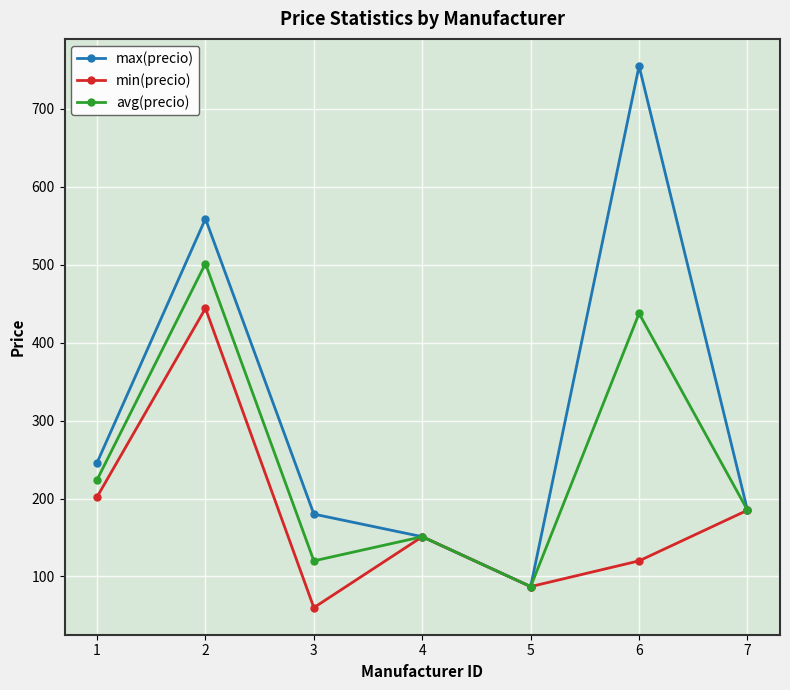

What is the greatest value displayed?

755.0